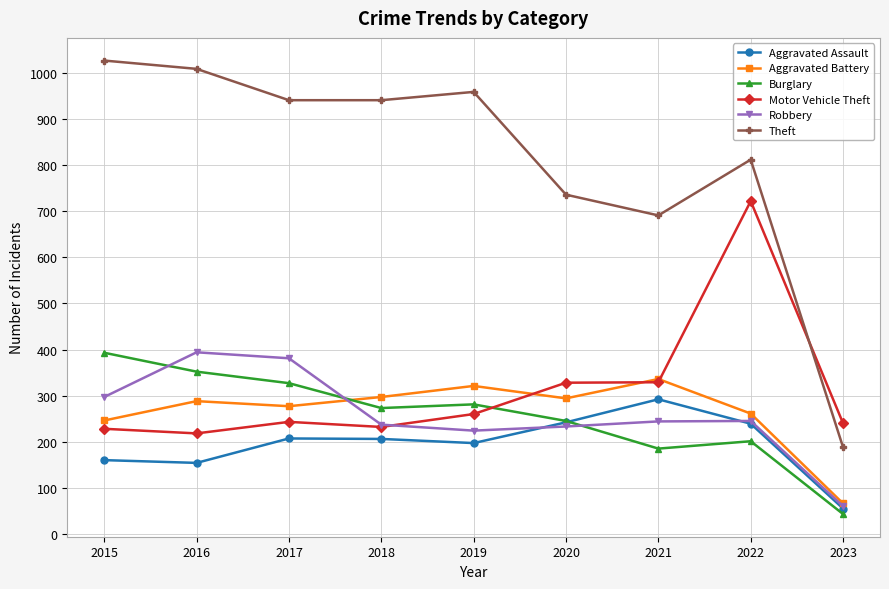

Which series has the largest range (max minus min)?

Theft